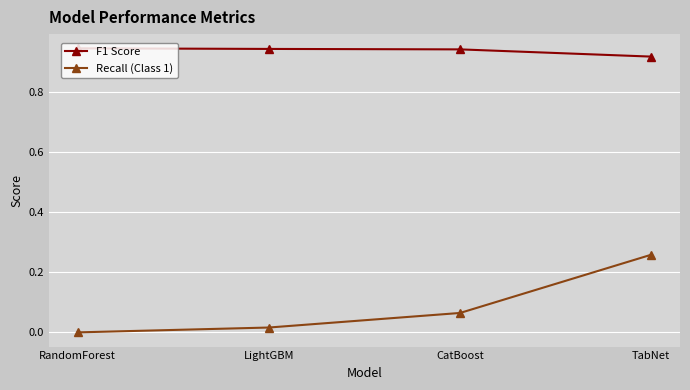

True or false: F1 Score and Recall (Class 1) intersect in this chart.

False